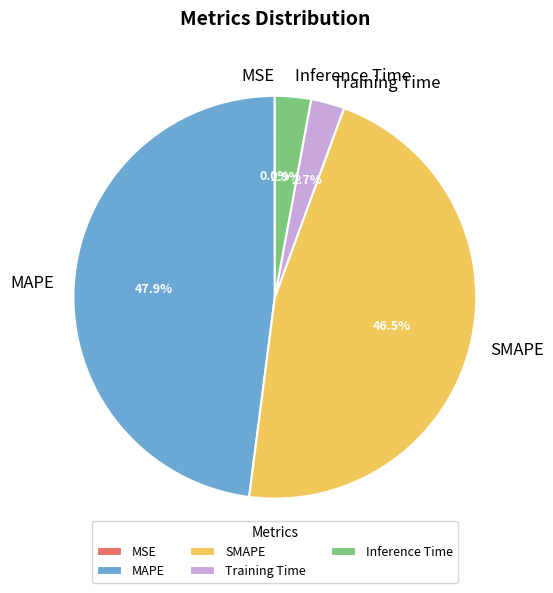

Does MAPE account for over 50% of the chart?

No